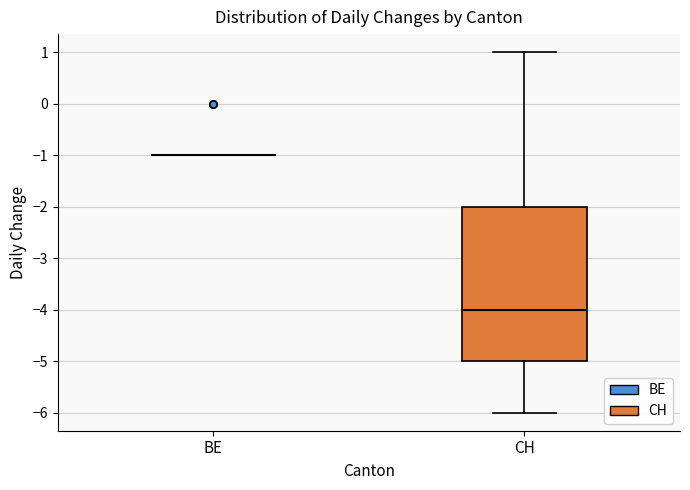

Reading left to right, read every box against the y-axis: the position of its median line, the range the box covers, and the ends of its whiskers. The values are not printed on the chart, so give them approximately, as read against the axis.

BE: box collapsed to a line at -1, whiskers -1 to -1
CH: median -4, box -5 to -2, whiskers -6 to 1